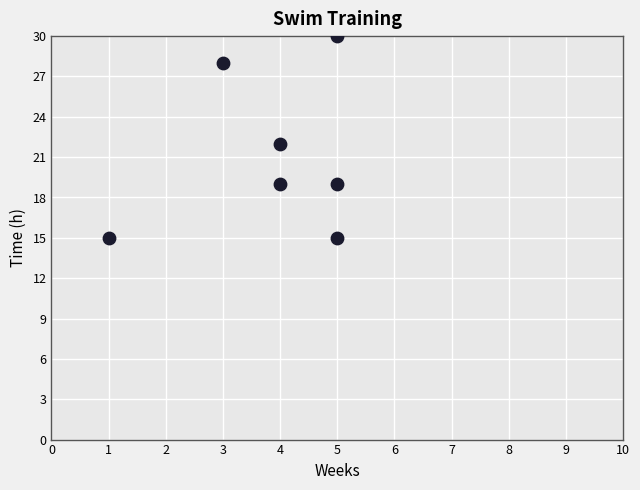

What is the average X value?

4